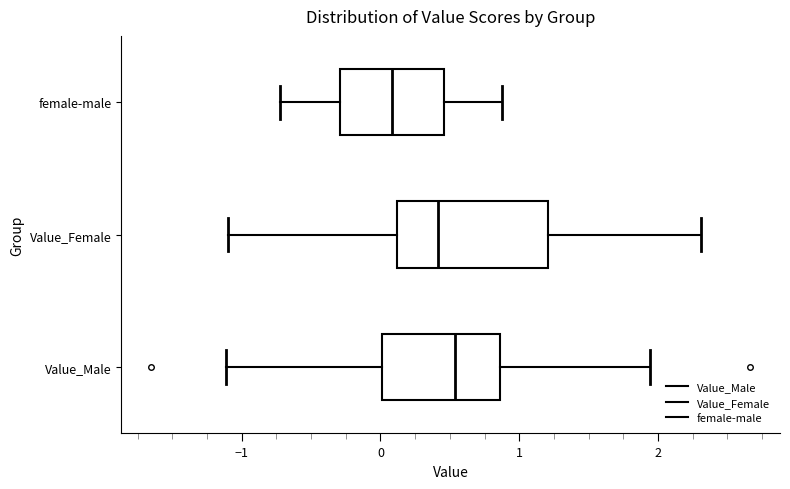

Reading bottom to top, transcribe this box plot: for each box, give where its median line is, the range the box spans, and where its two whiskers end, as read against the x-axis. The values are not printed on the chart, so give them approximately, as read against the axis.

Value_Male: median 0.5, box 0.0 to 0.9, whiskers -1.1 to 1.9
Value_Female: median 0.4, box 0.1 to 1.2, whiskers -1.1 to 2.3
female-male: median 0.1, box -0.3 to 0.5, whiskers -0.7 to 0.9